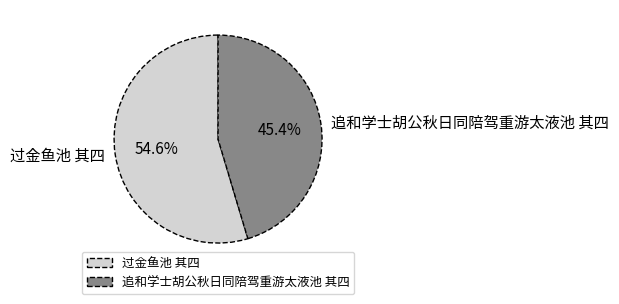

Which slice is the smallest?

追和学士胡公秋日同陪驾重游太液池 其四